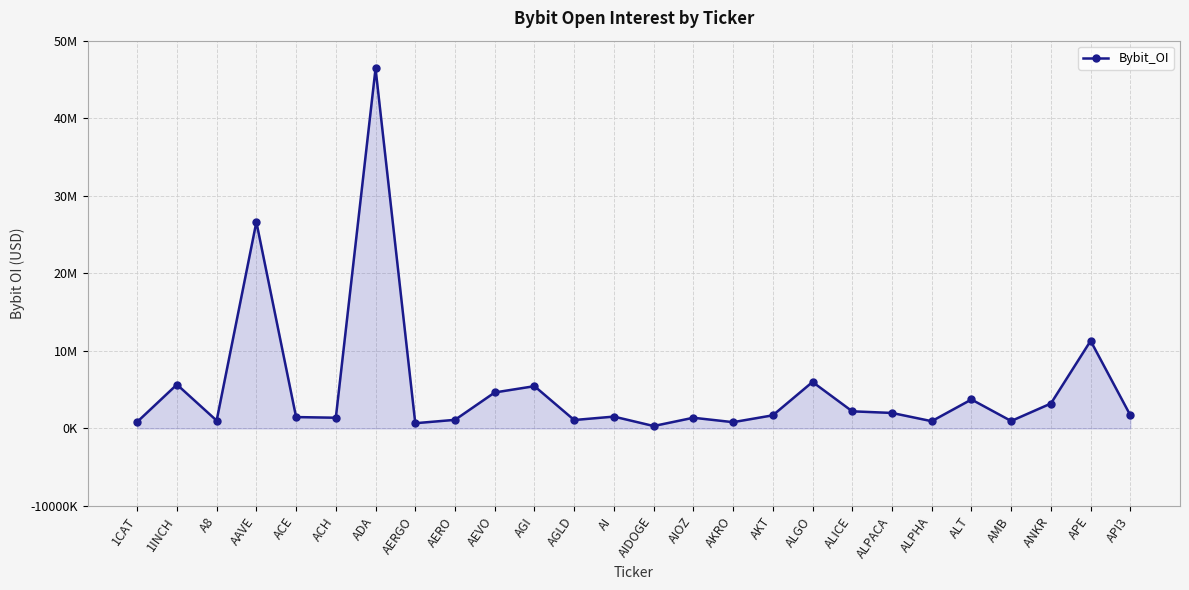

What is the approximate value at AEVO?

4638949